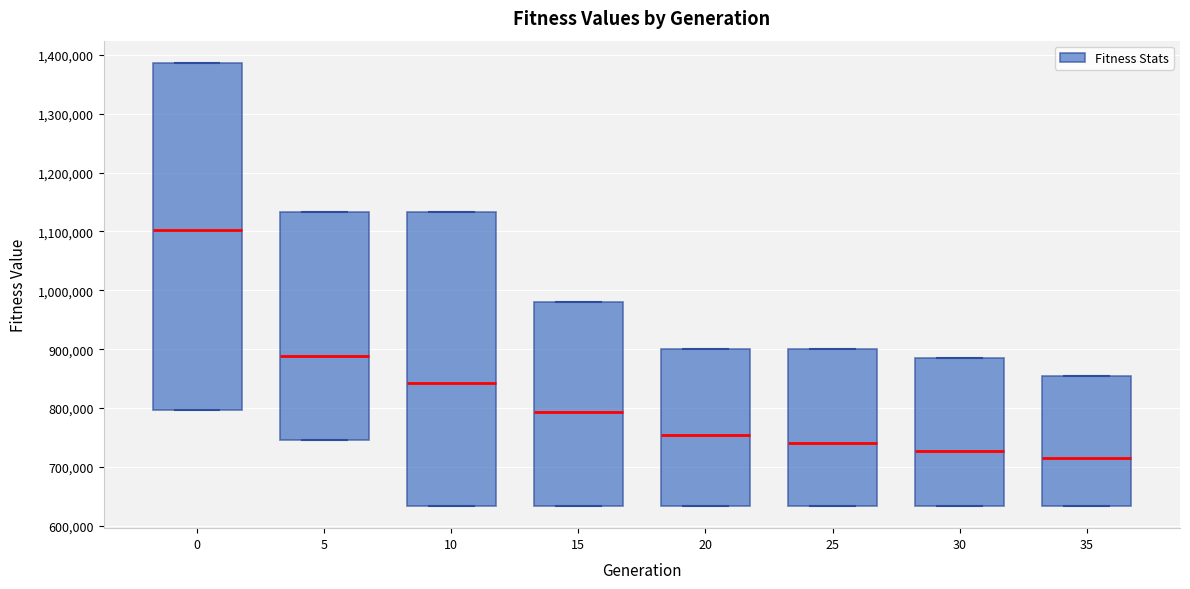

Where is the upper edge of the box at x = 0 on the y-axis? The values are not printed on the chart, so give them approximately, as read against the axis.

1390000